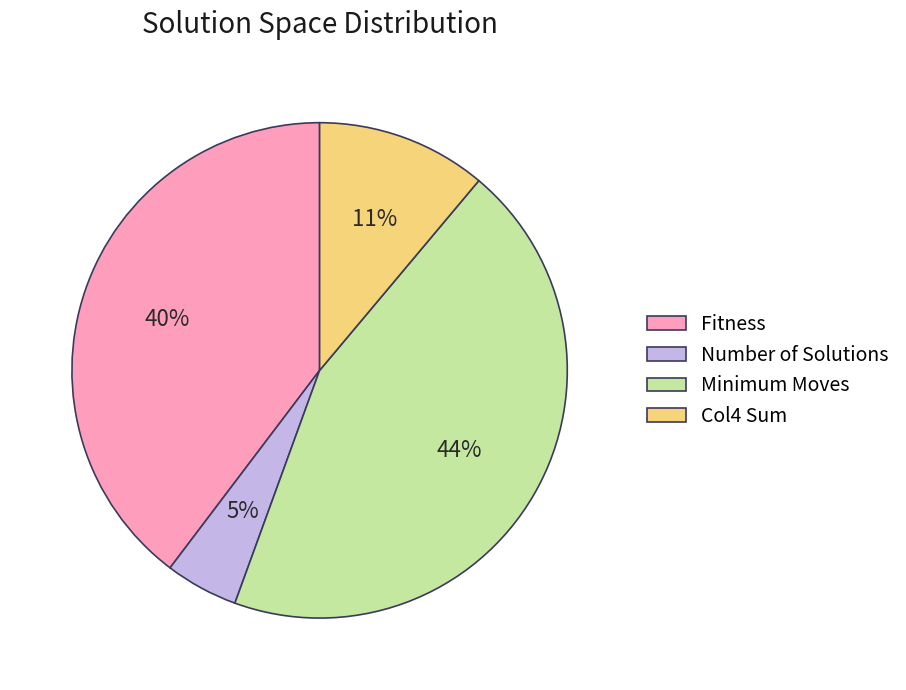

Count the number of slices in the pie.

4